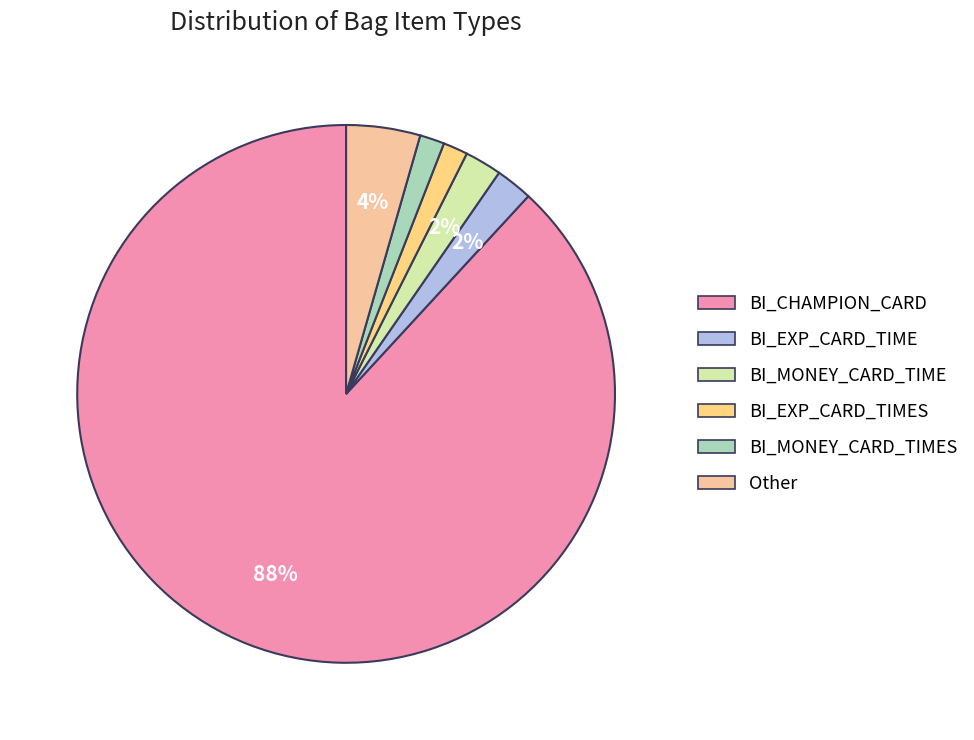

To the nearest percent, what percentage of the pie is BI_CHAMPION_CARD?

88%